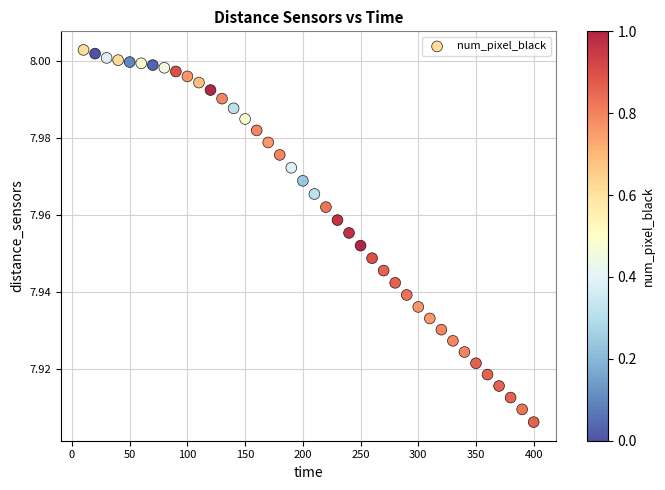

What is the range of X values (max minus min)?

390.0